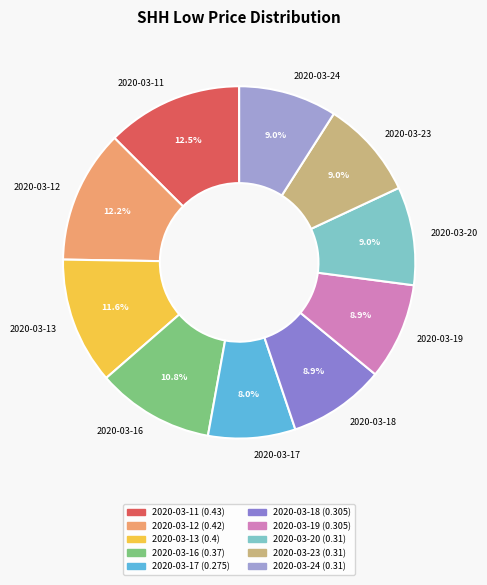

How many segments does this pie chart have?

10